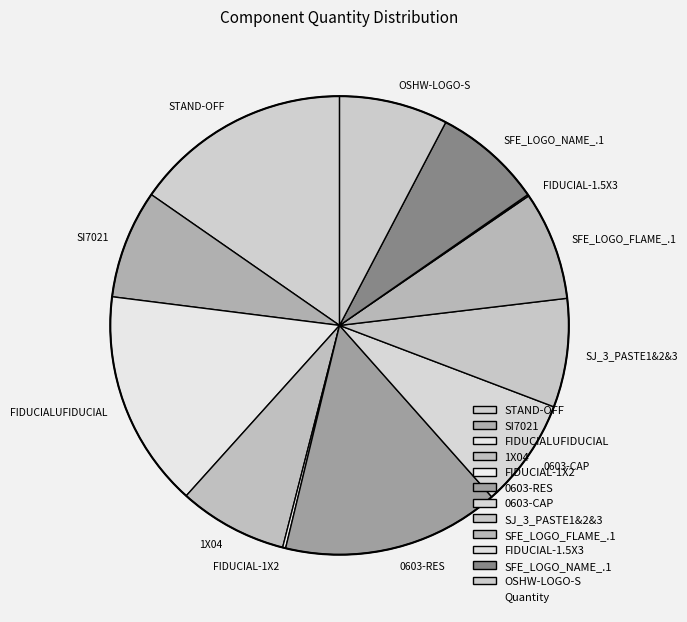

Is the sum of SI7021 and 1X04 greater than half?

No